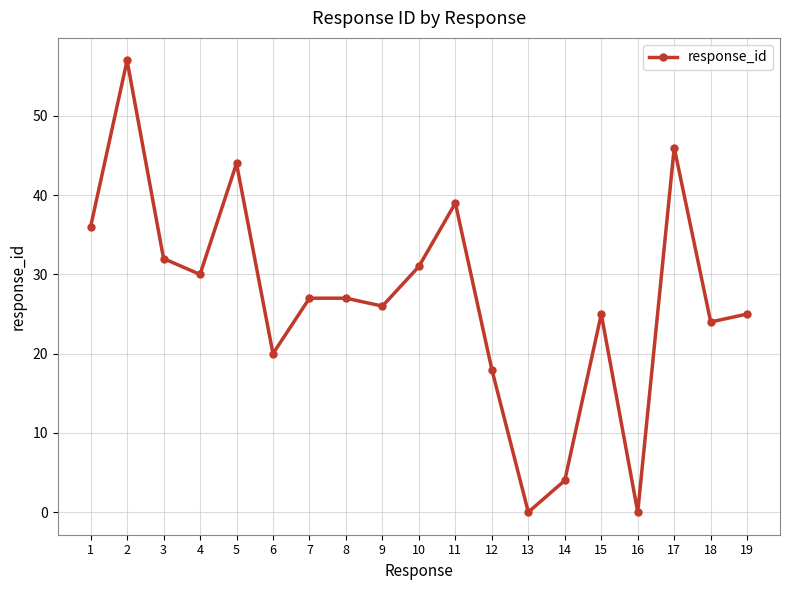

The chart shows a value of 5 at 18. True or false?

False